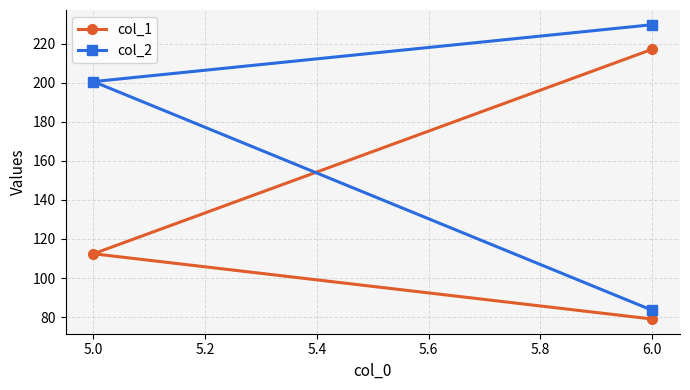

Does the chart display data point markers on the line(s)?

Yes